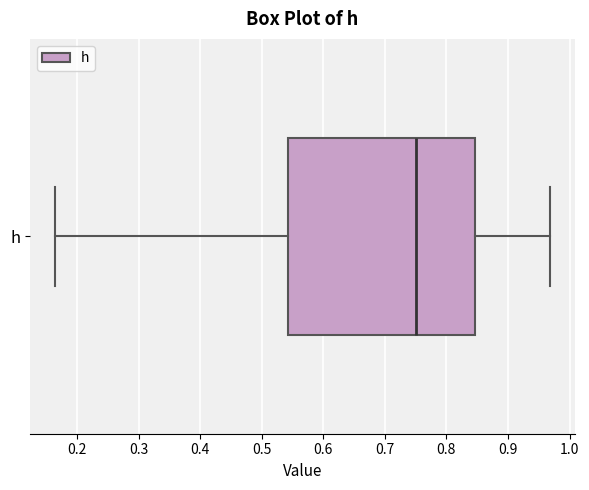

Transcribe this box plot: give where the median line is, the range the box spans, and where the two whiskers end, as read against the x-axis. The values are not printed on the chart, so give them approximately, as read against the axis.

median 0.75, box 0.54 to 0.85, whiskers 0.16 to 0.97